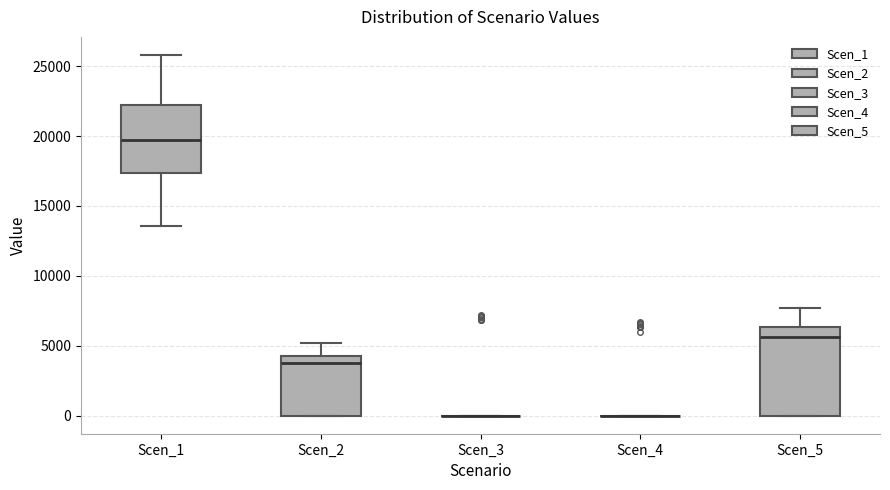

Reading left to right, transcribe this box plot: for each box, give where its median line is, the range the box spans, and where its two whiskers end, as read against the y-axis. The values are not printed on the chart, so give them approximately, as read against the axis.

Scen_1: median 19500, box 17500 to 22000, whiskers 13500 to 26000
Scen_2: median 4000, box 0 to 4500, whiskers 0 to 5000
Scen_3: box collapsed to a line at 0, whiskers 0 to 0
Scen_4: box collapsed to a line at 0, whiskers 0 to 0
Scen_5: median 5500, box 0 to 6500, whiskers 0 to 7500